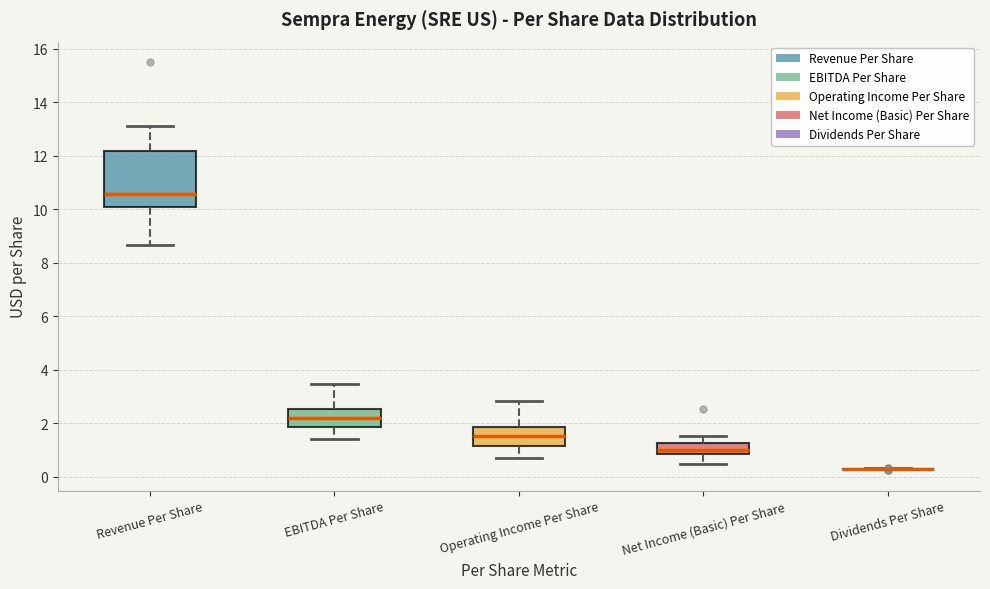

Reading left to right, read every box against the y-axis: the position of its median line, the range the box covers, and the ends of its whiskers. The values are not printed on the chart, so give them approximately, as read against the axis.

Revenue Per Share: median 10.6, box 10.0 to 12.2, whiskers 8.6 to 13.2
EBITDA Per Share: median 2.2, box 1.8 to 2.6, whiskers 1.4 to 3.4
Operating Income Per Share: median 1.6, box 1.2 to 1.8, whiskers 0.8 to 2.8
Net Income (Basic) Per Share: median 1.0, box 0.8 to 1.2, whiskers 0.4 to 1.6
Dividends Per Share: box collapsed to a line at 0.4, whiskers 0.2 to 0.4